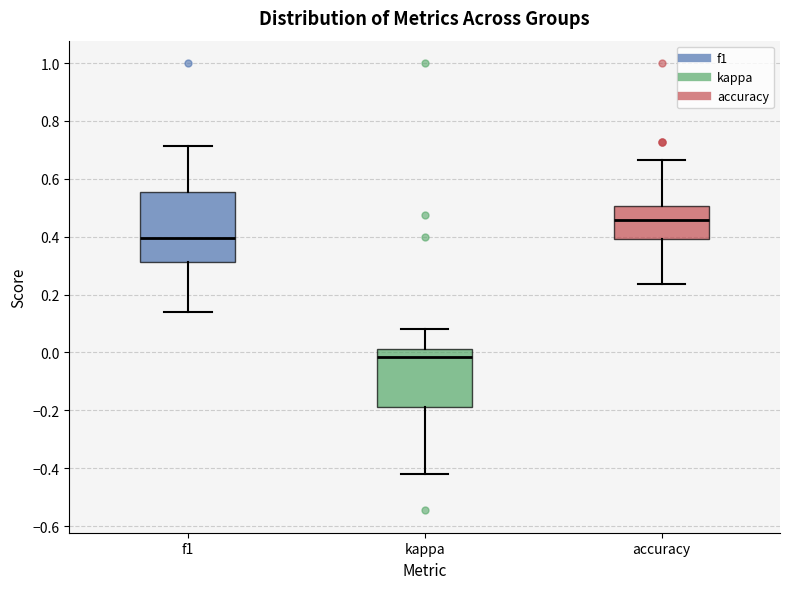

Where does the upper whisker of the box for accuracy end on the y-axis? The values are not printed on the chart, so give them approximately, as read against the axis.

0.66